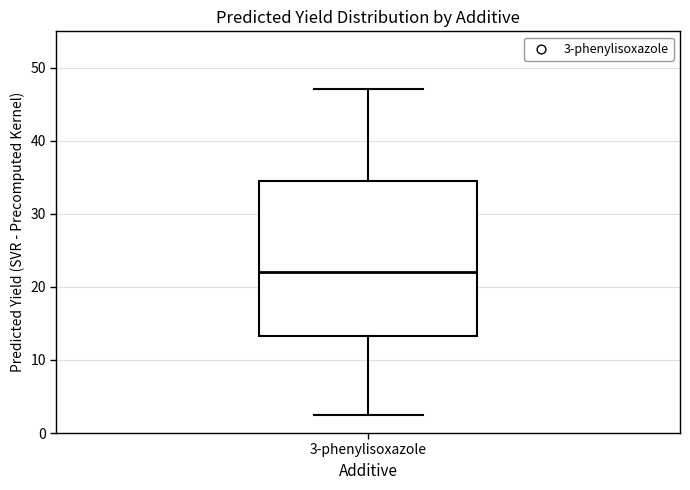

Where does the median line of the box for 3-phenylisoxazole sit on the y-axis? The values are not printed on the chart, so give them approximately, as read against the axis.

22